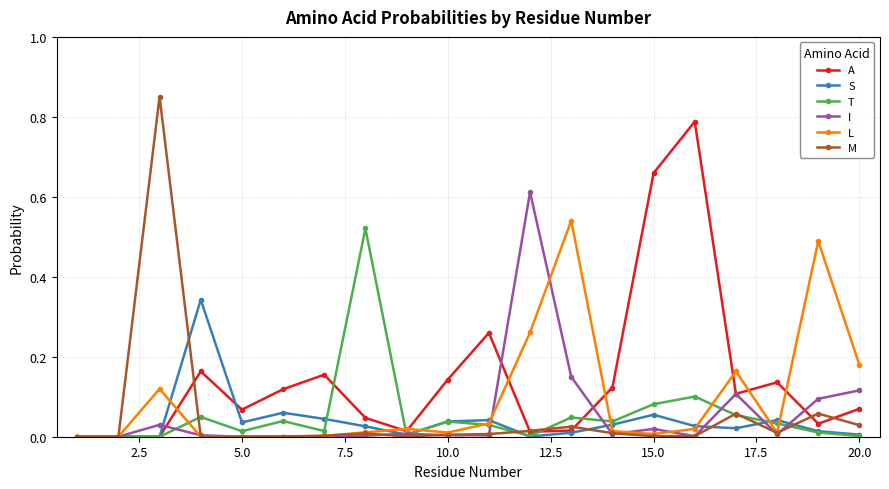

In I, how many points are higher than both neighbors (excluding endpoints)?

5